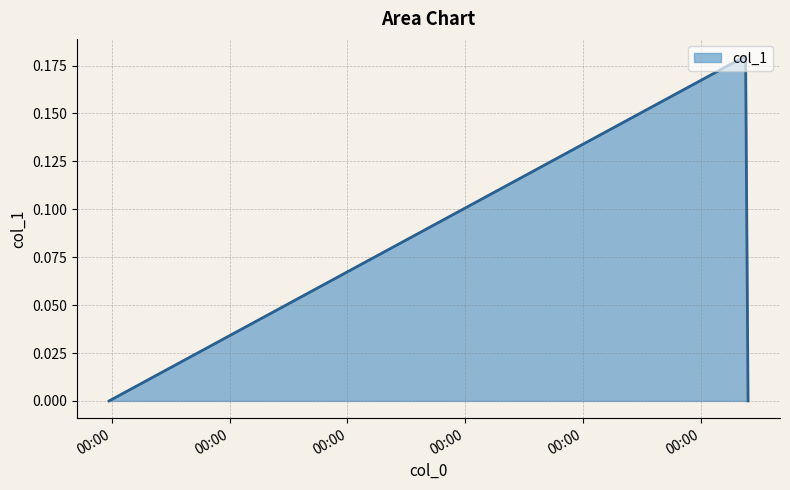

Reading left to right, list all the values displayed in this chart.

1617231600.0=0.0	1618164000.0=0.2	1618167600.0=0.0